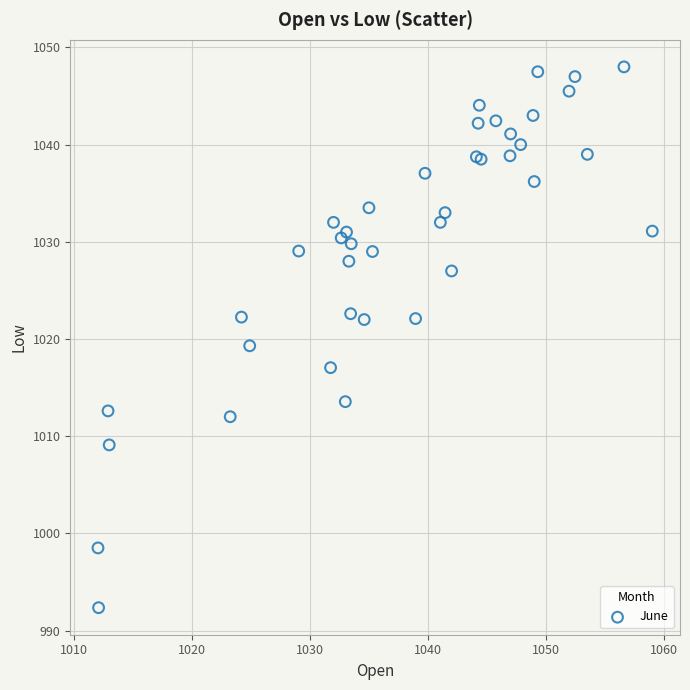

What Y value in the scatter plot is closest to 1020?

1019.3